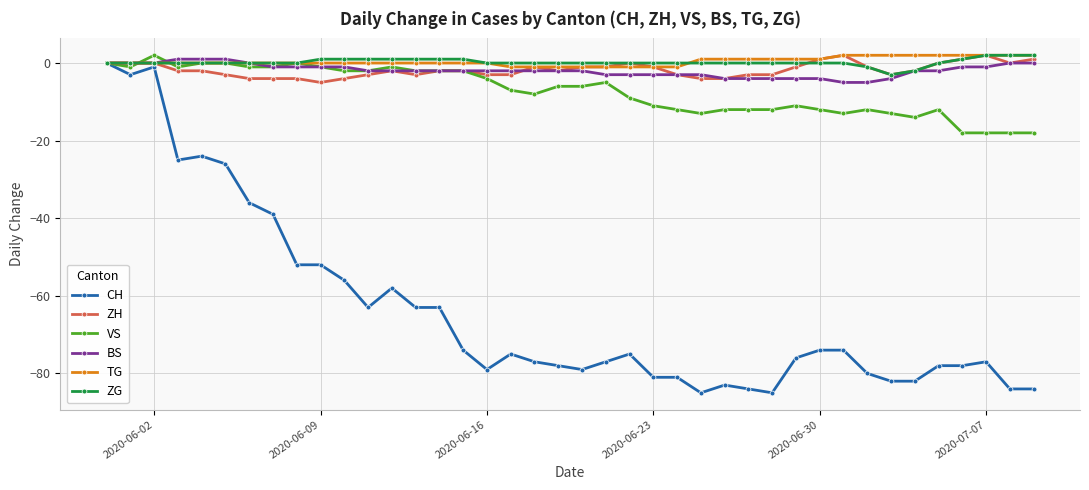

True or false: VS has more than 0 points higher than both neighbors.

True